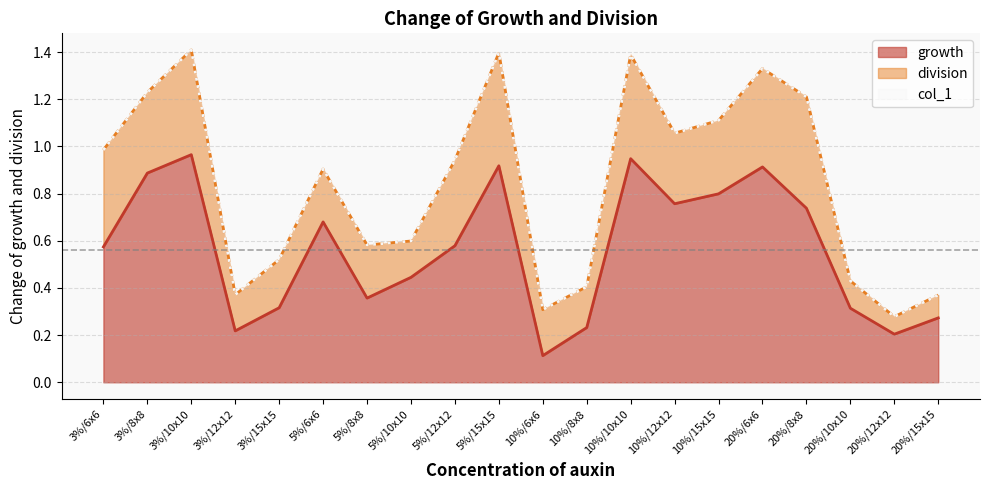

Does the chart have visible grid lines?

Yes